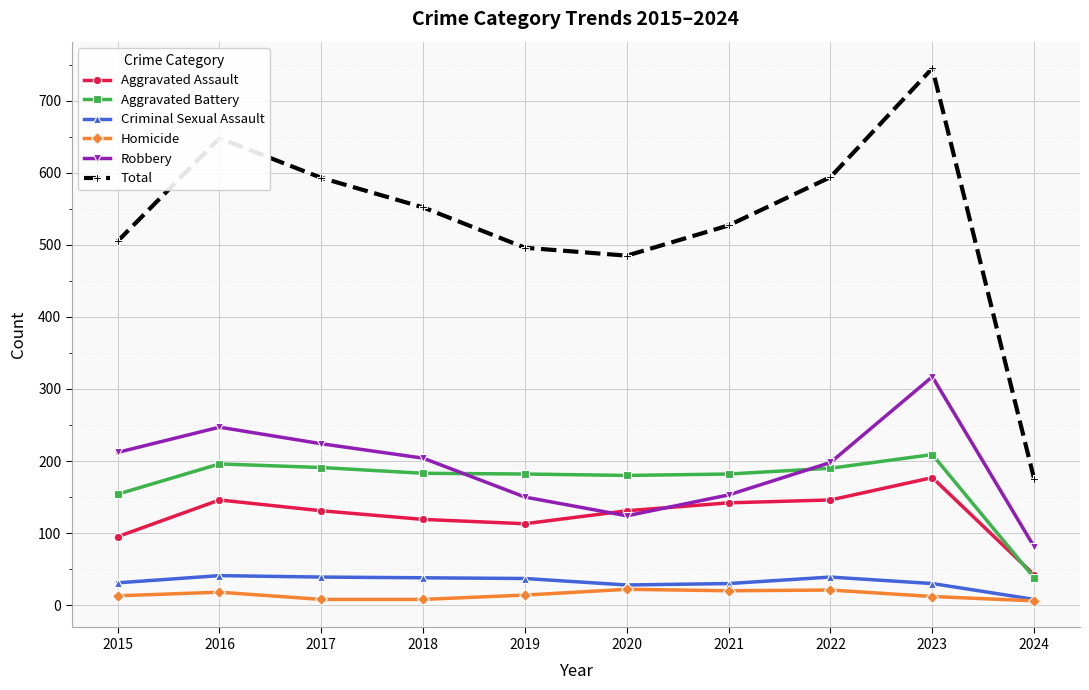

Rank the series by their maximum value, from highest to lowest.

Total, Robbery, Aggravated Battery, Aggravated Assault, Criminal Sexual Assault, Homicide